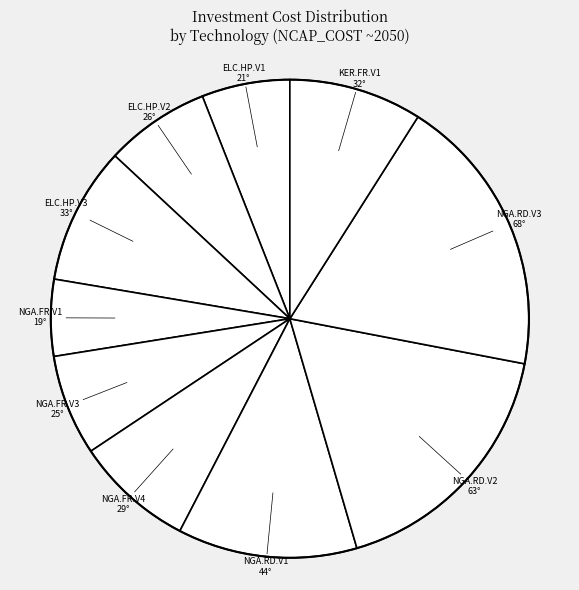

Do NGA.FR.V3 and NGA.FR.V1 together represent more than half of the pie?

No